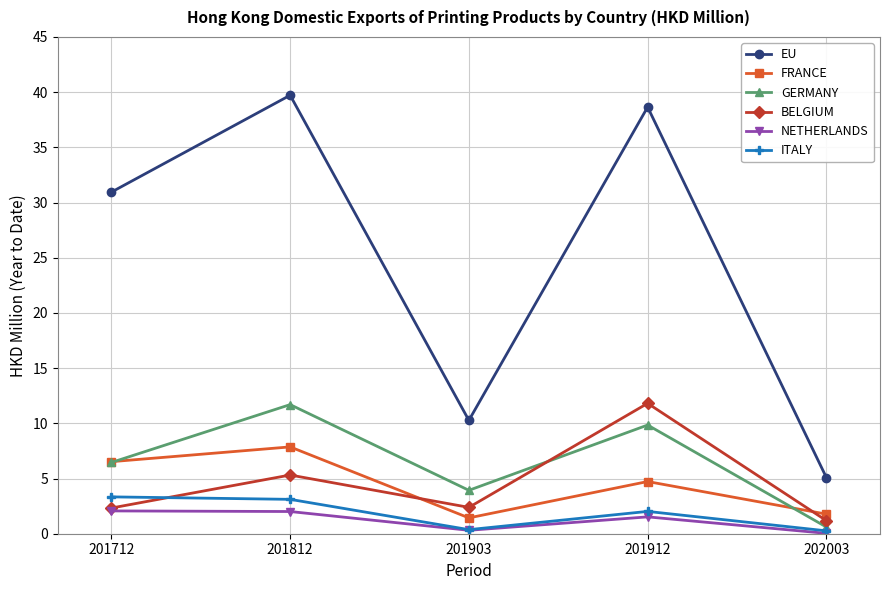

What is the highest value of the BELGIUM series?

11.8